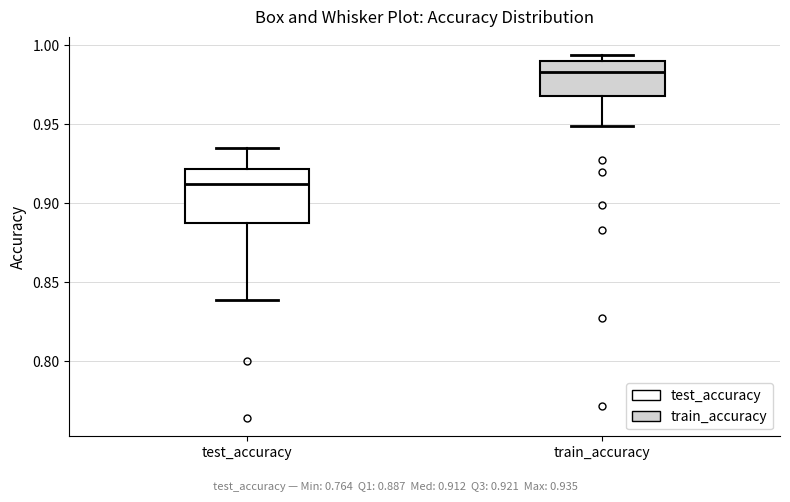

Comparing the boxes themselves (not the whiskers), which one is the tallest?

test_accuracy